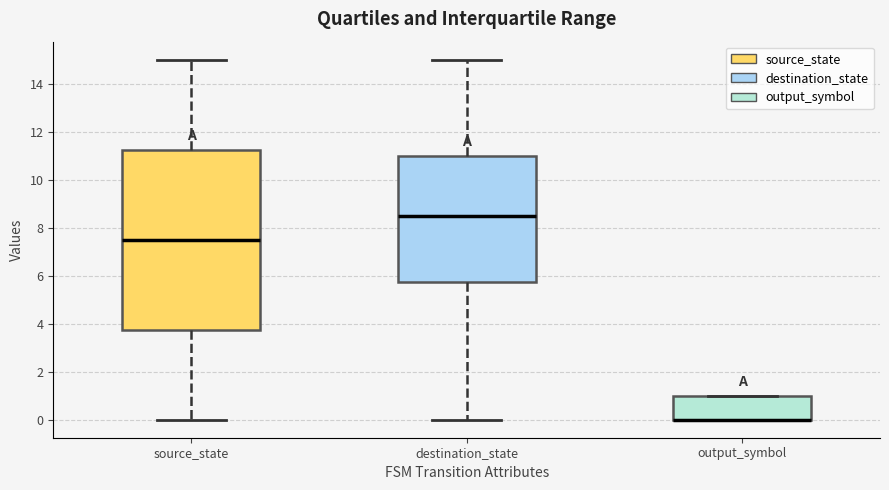

Reading left to right, read every box against the y-axis: the position of its median line, the range the box covers, and the ends of its whiskers. The values are not printed on the chart, so give them approximately, as read against the axis.

source_state: median 7.6, box 3.8 to 11.2, whiskers 0.0 to 15.0
destination_state: median 8.6, box 5.8 to 11.0, whiskers 0.0 to 15.0
output_symbol: median 0.0 (drawn on the box's lower edge), box 0.0 to 1.0, whiskers 0.0 to 1.0